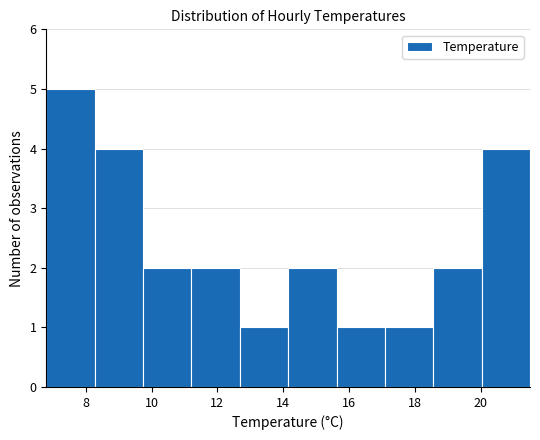

How tall is the bar that spans 18.6 to 20.0 on the x-axis? Neither the bar edges nor the heights are printed on the chart, so give them approximately, as read against the axes.

2